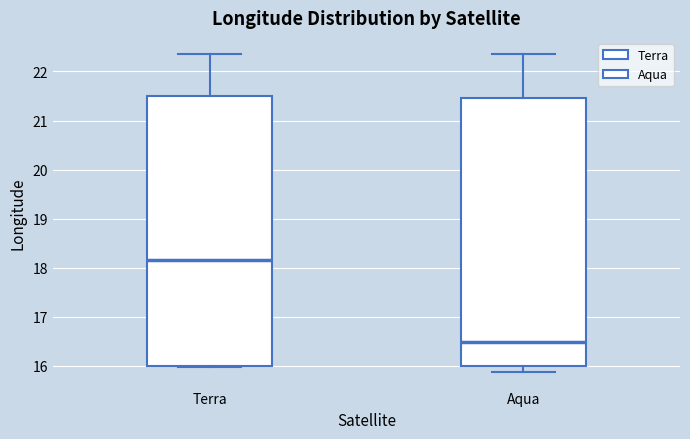

Reading left to right, transcribe this box plot: for each box, give where its median line is, the range the box spans, and where its two whiskers end, as read against the y-axis. The values are not printed on the chart, so give them approximately, as read against the axis.

Terra: median 18.2, box 16.0 to 21.5, whiskers 16.0 to 22.4
Aqua: median 16.5, box 16.0 to 21.5, whiskers 15.9 to 22.4